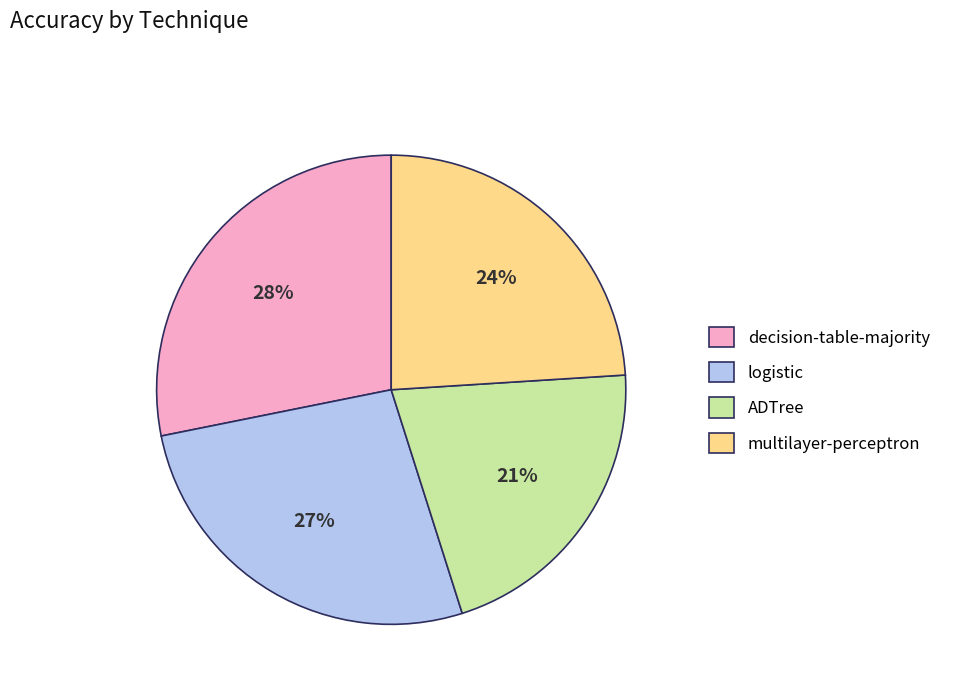

Which has a higher value, ADTree or logistic?

logistic